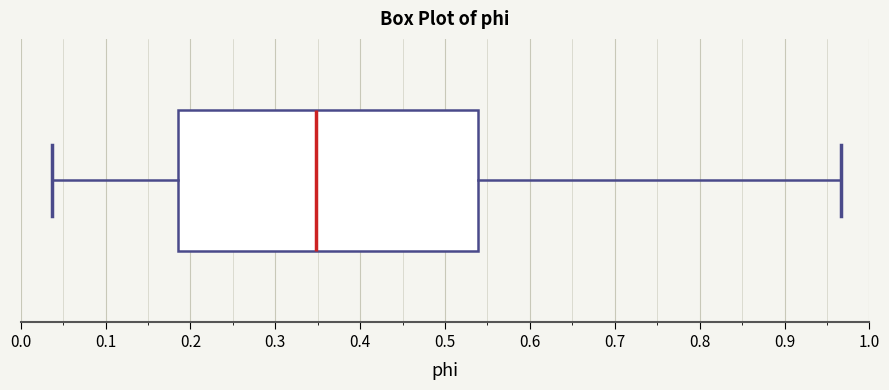

Transcribe this box plot: give where the median line is, the range the box spans, and where the two whiskers end, as read against the x-axis. The values are not printed on the chart, so give them approximately, as read against the axis.

median 0.35, box 0.19 to 0.54, whiskers 0.04 to 0.97